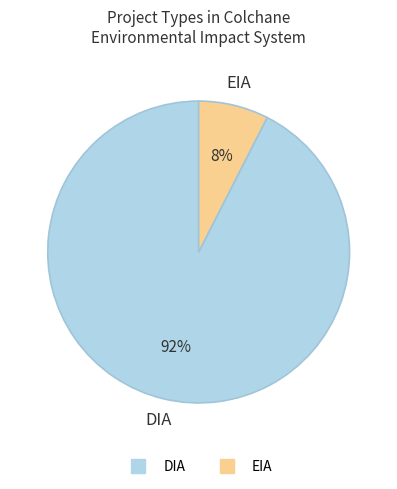

Between EIA and DIA, which is larger?

DIA